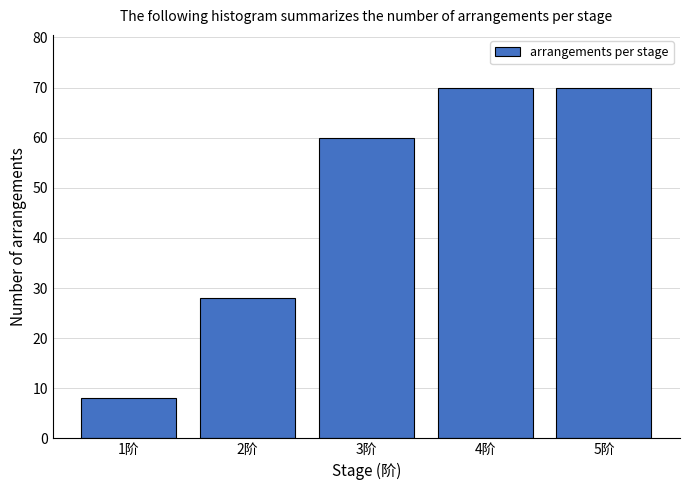

Reading left to right, extract all data points from this chart.

8	28	60	70	70